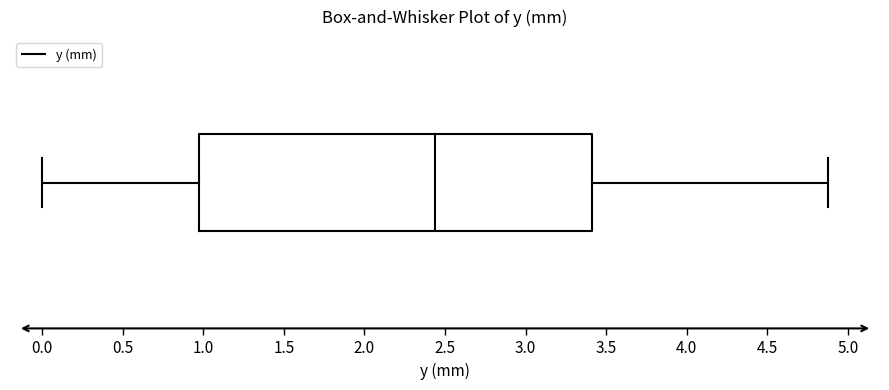

Read this box plot against the x-axis: the position of the median line, the range covered by the box, and the ends of both whiskers. The values are not printed on the chart, so give them approximately, as read against the axis.

median 2.45, box 1.00 to 3.40, whiskers 0.00 to 4.90